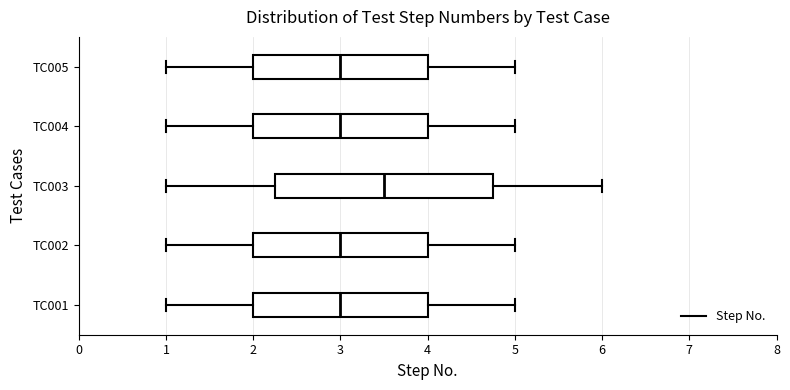

Where does the left whisker of the box for TC005 end on the x-axis? The values are not printed on the chart, so give them approximately, as read against the axis.

1.0